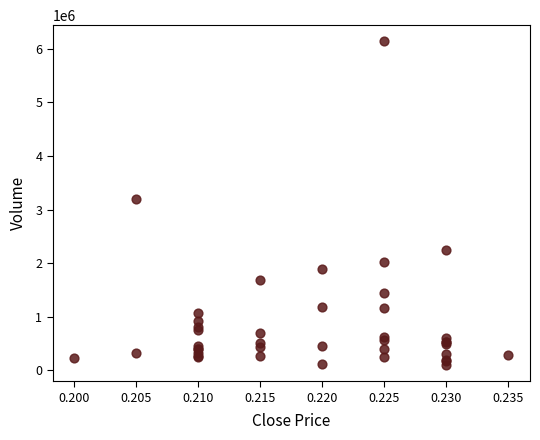

What Y value in the scatter plot is closest to 3117450?

3190400